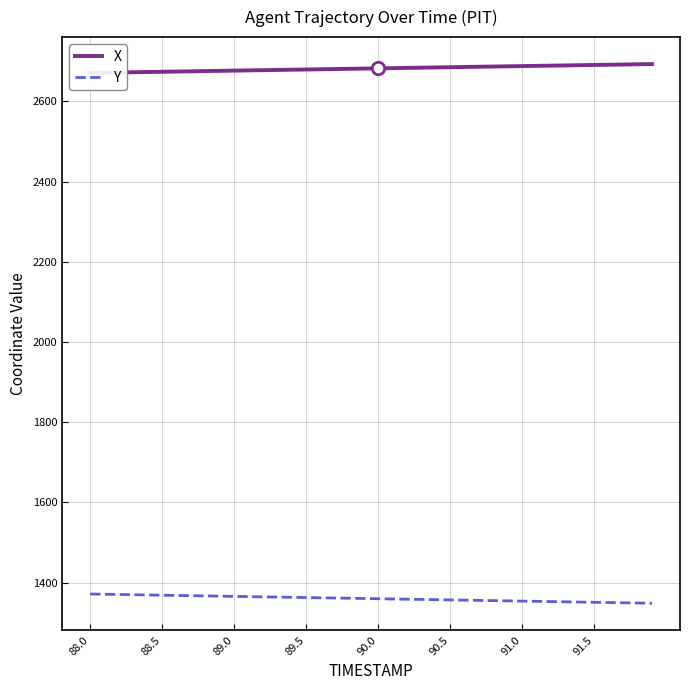

What is the highest value of the Y series?

1371.6